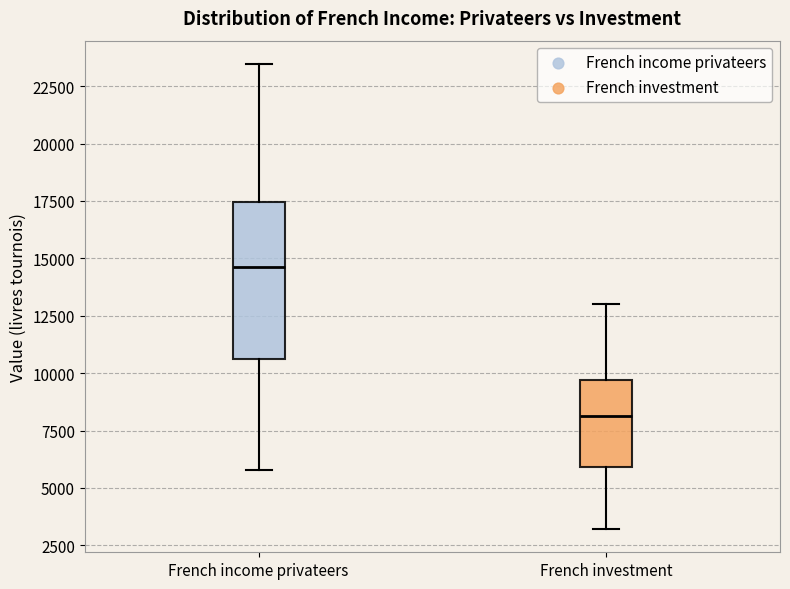

Which box's median line is the lowest?

French investment